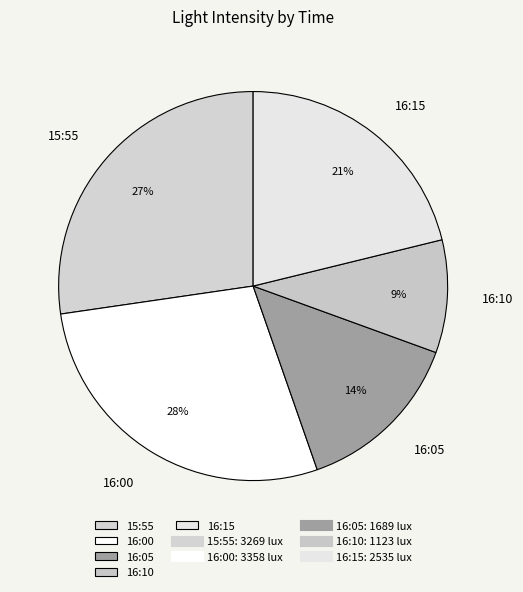

To the nearest percent, what is the difference between the largest and smallest slice percentages?

19%